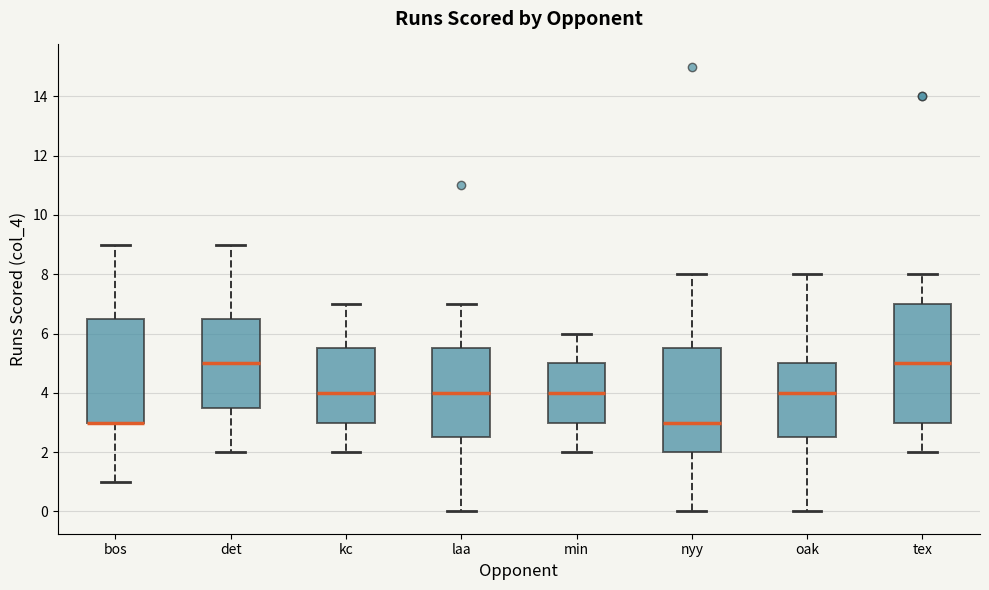

Reading left to right, read every box against the y-axis: the position of its median line, the range the box covers, and the ends of its whiskers. The values are not printed on the chart, so give them approximately, as read against the axis.

bos: median 3.0 (drawn on the box's lower edge), box 3.0 to 6.6, whiskers 1.0 to 9.0
det: median 5.0, box 3.6 to 6.6, whiskers 2.0 to 9.0
kc: median 4.0, box 3.0 to 5.6, whiskers 2.0 to 7.0
laa: median 4.0, box 2.6 to 5.6, whiskers 0.0 to 7.0
min: median 4.0, box 3.0 to 5.0, whiskers 2.0 to 6.0
nyy: median 3.0, box 2.0 to 5.6, whiskers 0.0 to 8.0
oak: median 4.0, box 2.6 to 5.0, whiskers 0.0 to 8.0
tex: median 5.0, box 3.0 to 7.0, whiskers 2.0 to 8.0